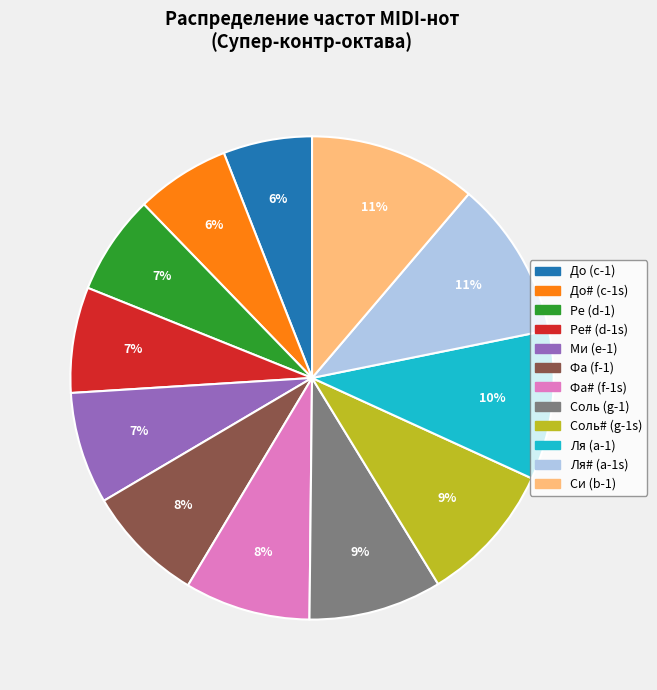

To the nearest percent, what is the difference between the Соль (g-1) and Фа (f-1) slice percentages?

1%